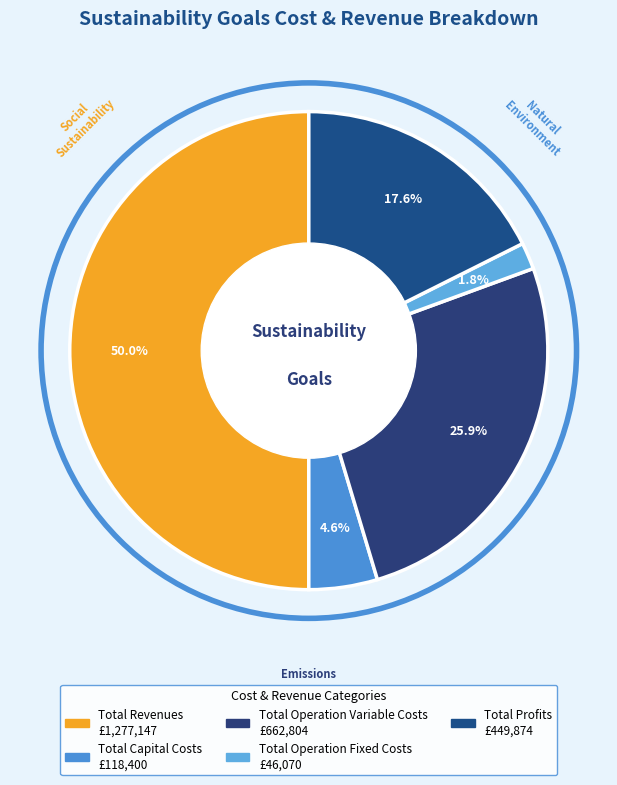

Is the sum of Total Profits and Total Revenues greater than half?

Yes